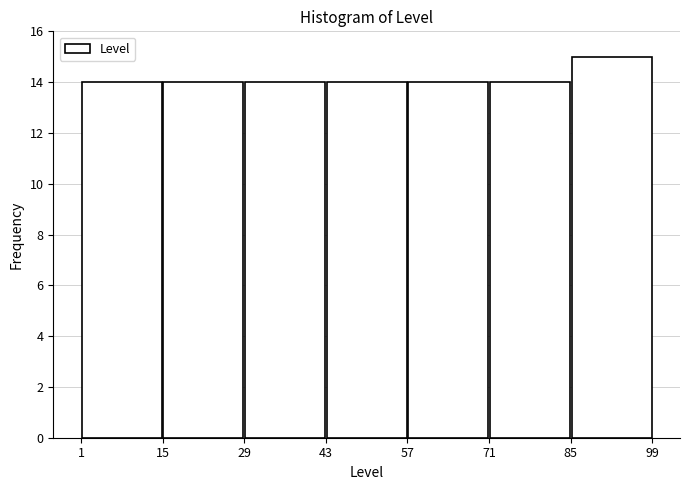

Reading left to right, list every bar in this chart as the range it spans on the x-axis followed by its height. The values are not printed on the chart, so give them approximately, as read against the axis.

1 to 15: 14
15 to 29: 14
29 to 43: 14
43 to 57: 14
57 to 71: 14
71 to 85: 14
85 to 99: 15